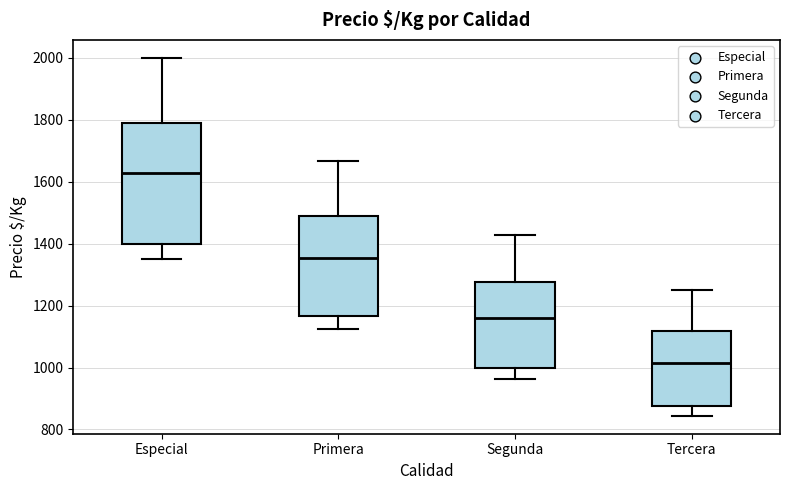

Reading left to right, transcribe this box plot: for each box, give where its median line is, the range the box spans, and where its two whiskers end, as read against the y-axis. The values are not printed on the chart, so give them approximately, as read against the axis.

Especial: median 1620, box 1400 to 1800, whiskers 1360 to 2000
Primera: median 1360, box 1160 to 1480, whiskers 1120 to 1660
Segunda: median 1160, box 1000 to 1280, whiskers 960 to 1420
Tercera: median 1020, box 880 to 1120, whiskers 840 to 1260